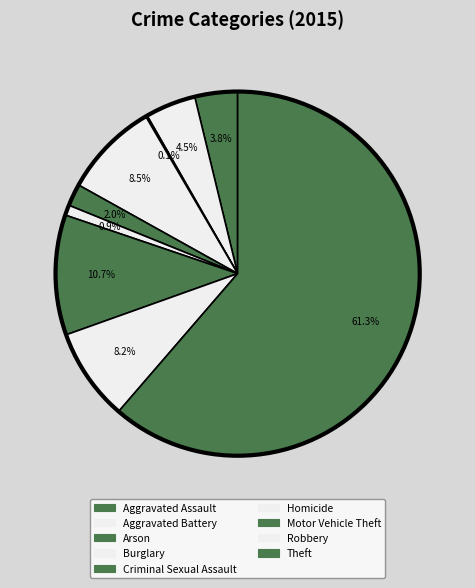

To the nearest percent, what is the difference between the largest and smallest slice percentages?

61%